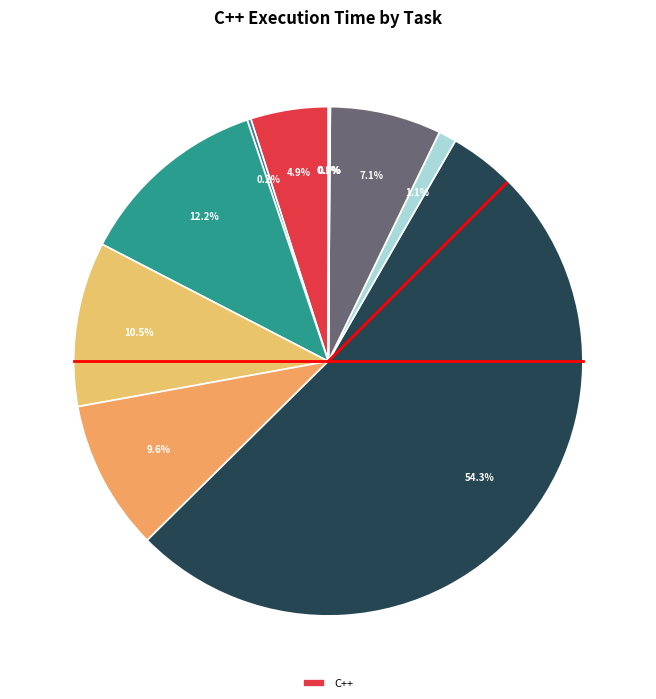

What is the largest slice in the pie chart?

address data wrote to directory structure